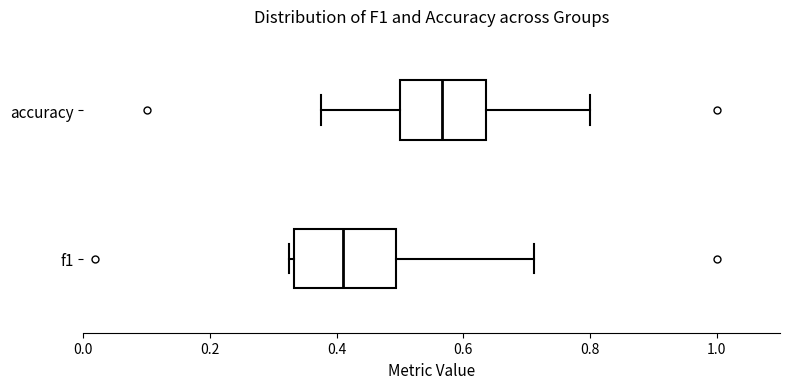

Where does the right whisker of the box for f1 end on the x-axis? The values are not printed on the chart, so give them approximately, as read against the axis.

0.72